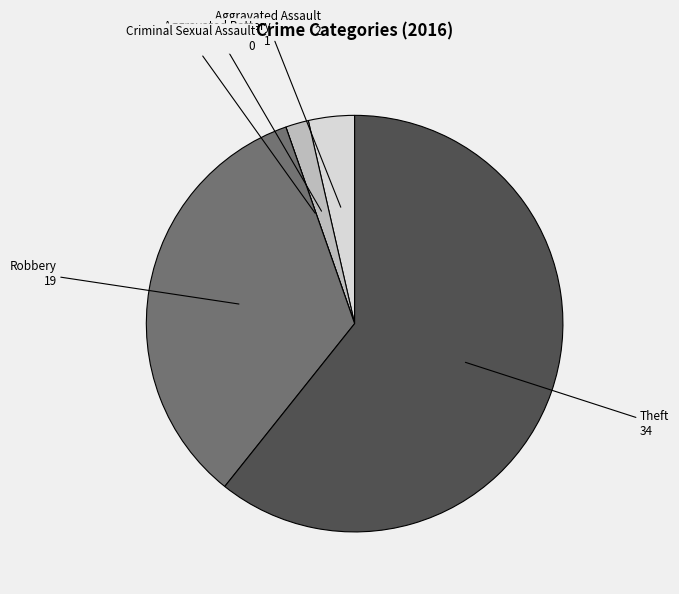

Which category has the smallest portion of the pie?

Criminal Sexual Assault